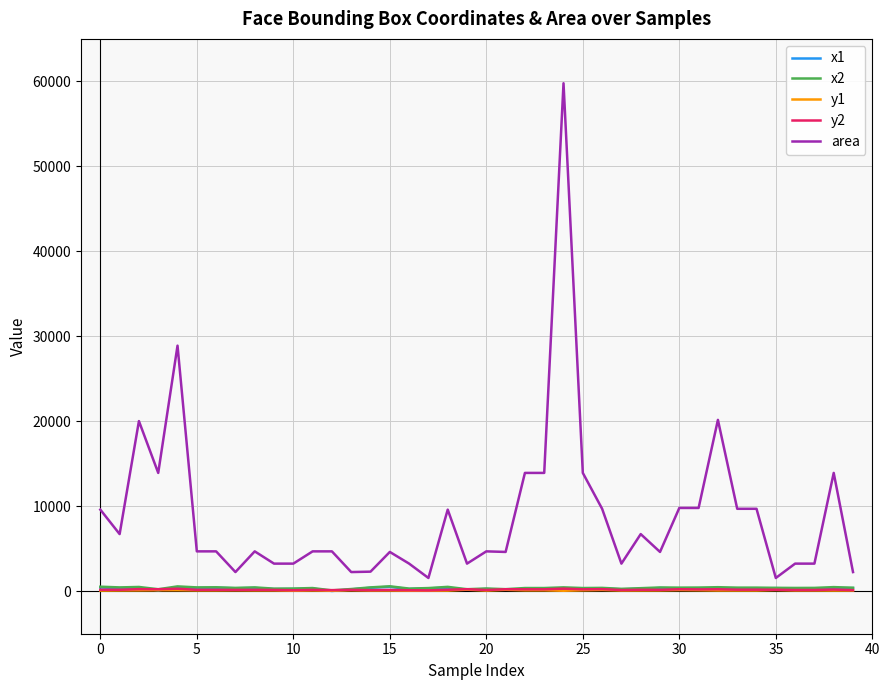

Which series has the widest spread of values?

area